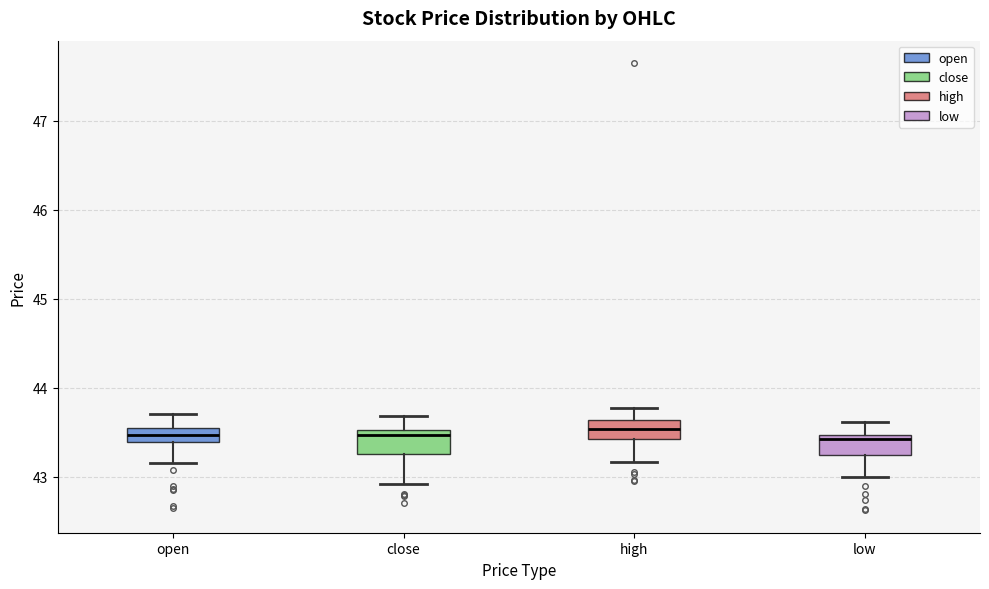

Where does the upper whisker of the box for open end on the y-axis? The values are not printed on the chart, so give them approximately, as read against the axis.

43.7